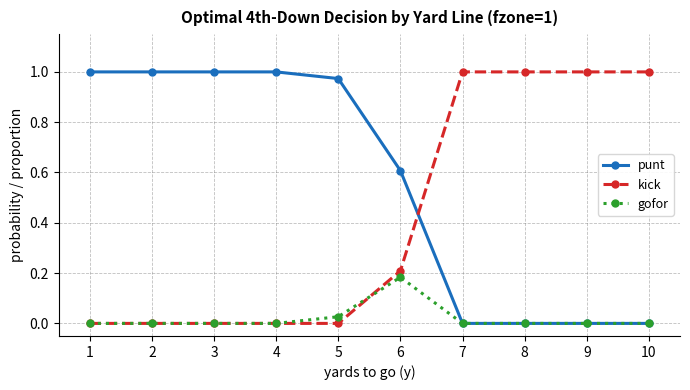

How many data points does each series have?

10